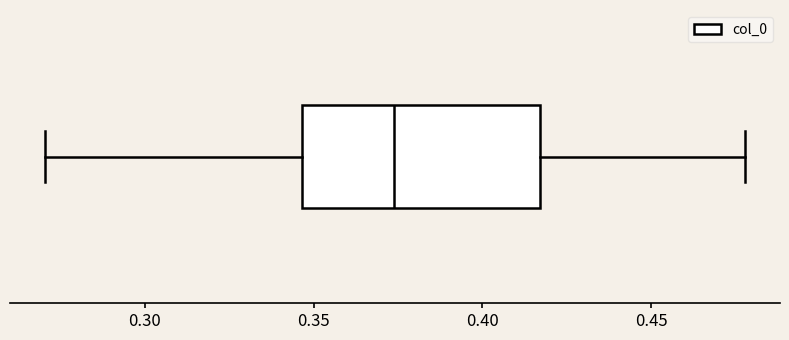

Read this box plot against the x-axis: the position of the median line, the range covered by the box, and the ends of both whiskers. The values are not printed on the chart, so give them approximately, as read against the axis.

median 0.375, box 0.345 to 0.415, whiskers 0.270 to 0.480